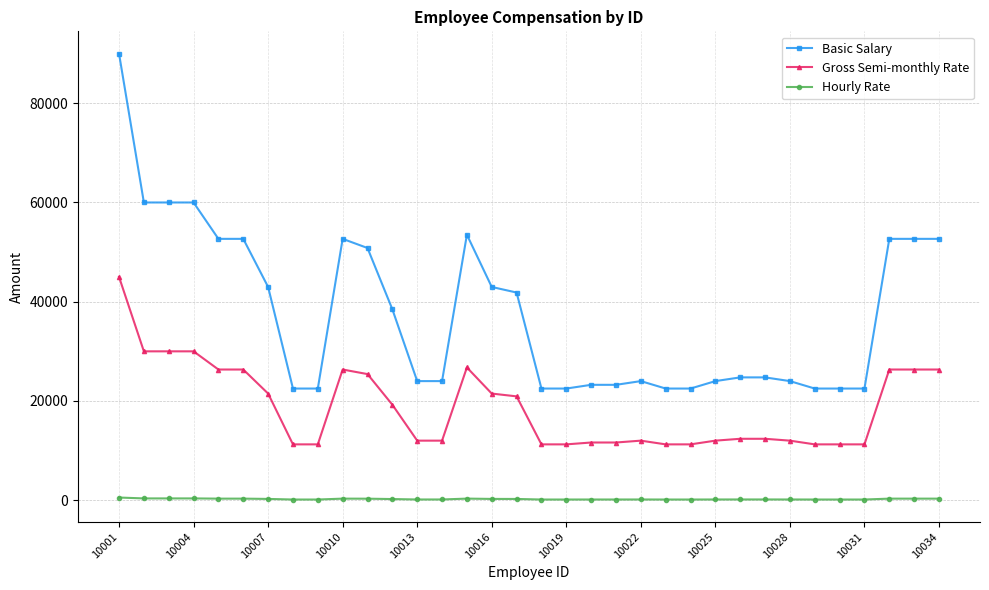

True or false: Hourly Rate has more than 1 points higher than both neighbors.

True